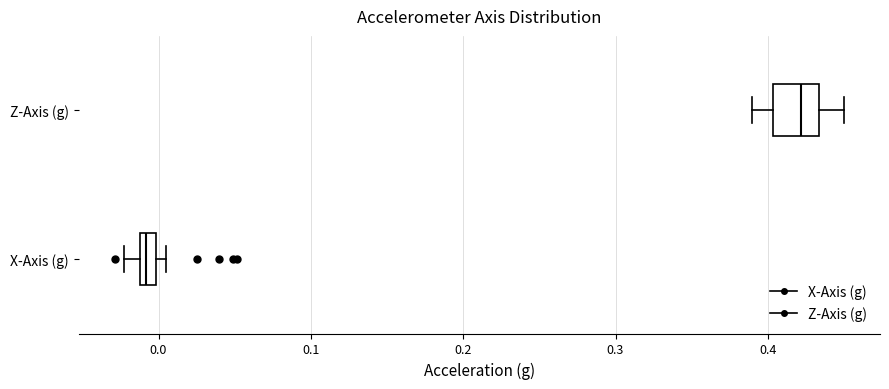

Which box's median line is the furthest to the right?

Z-Axis (g)